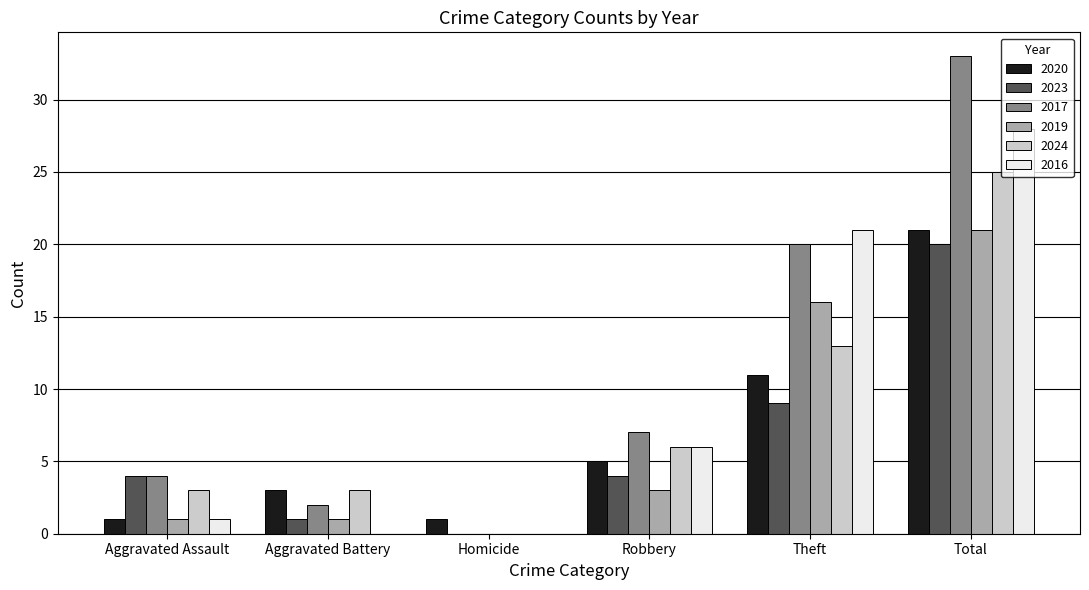

What is the greatest value displayed?

33